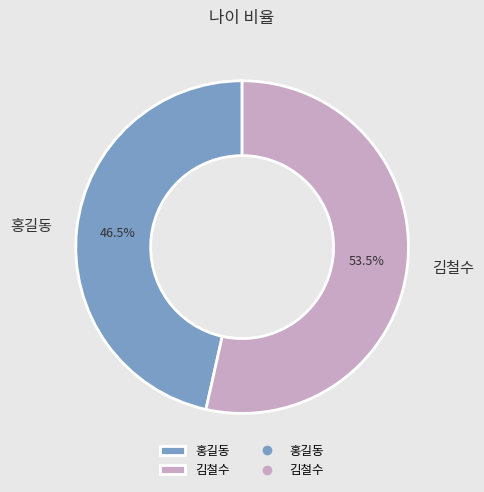

How many segments does this pie chart have?

2